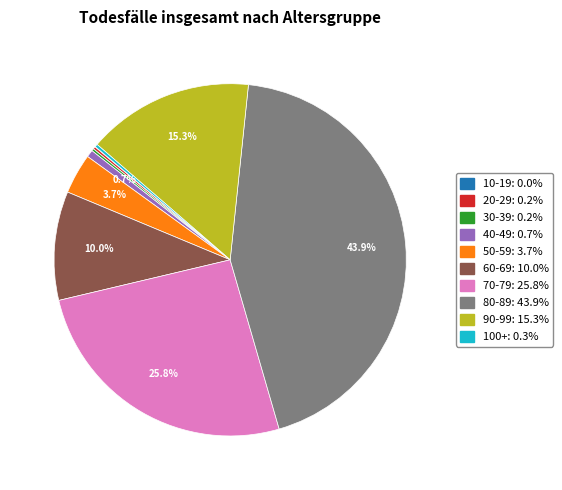

Do 90-99: 15.3% and 50-59: 3.7% together represent more than half of the pie?

No